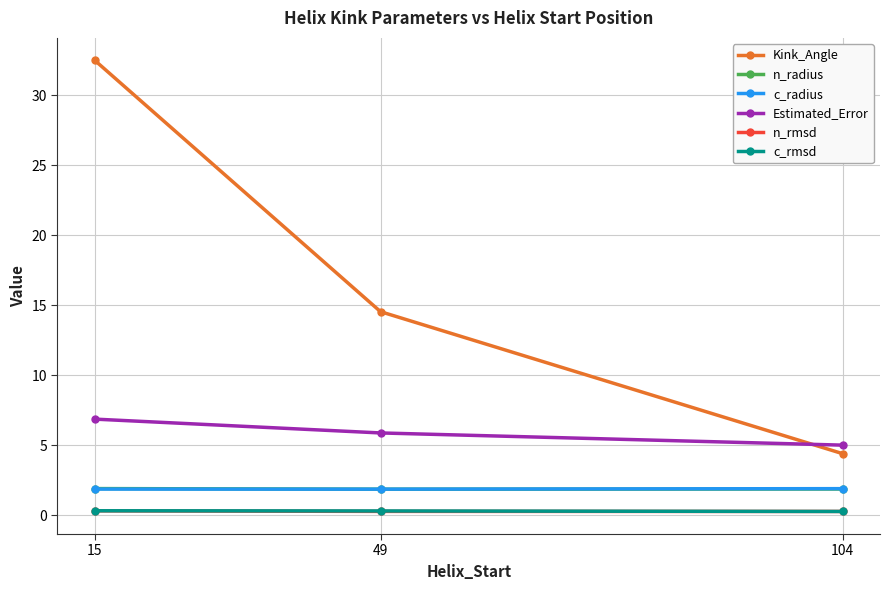

Reading left to right, extract all data points from this chart.

Kink_Angle: 32.5	14.6	4.4
n_radius: 1.9	1.9	1.9
c_radius: 1.9	1.9	1.9
Estimated_Error: 6.9	5.9	5.0
n_rmsd: 0.3	0.3	0.3
c_rmsd: 0.3	0.3	0.3